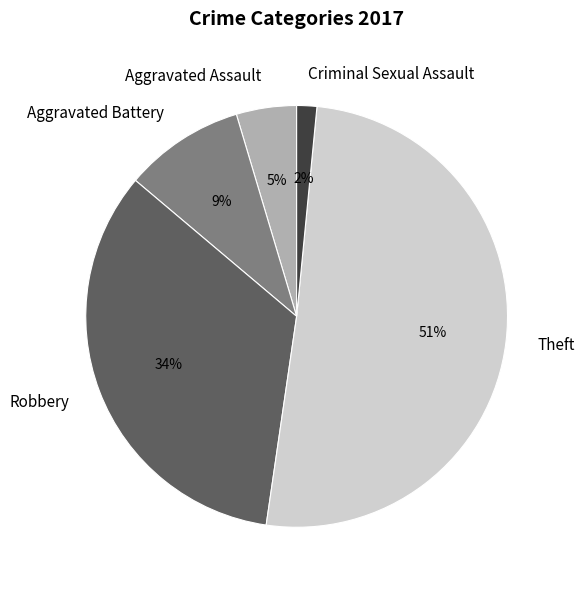

Between Aggravated Assault and Robbery, which is larger?

Robbery